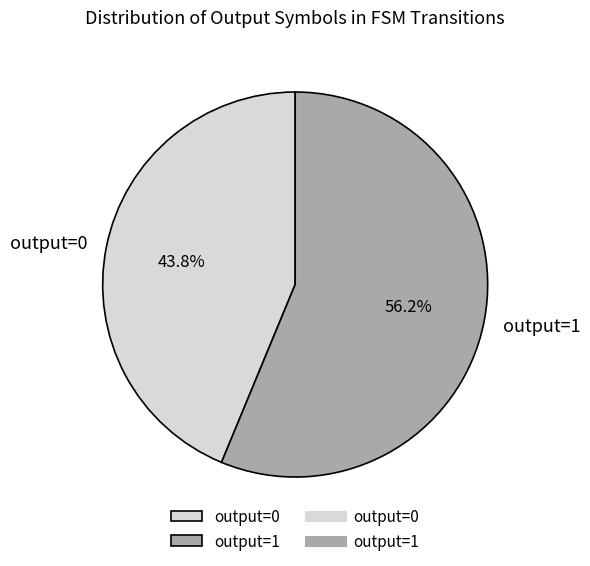

Is the sum of output=1 and output=0 greater than half?

Yes